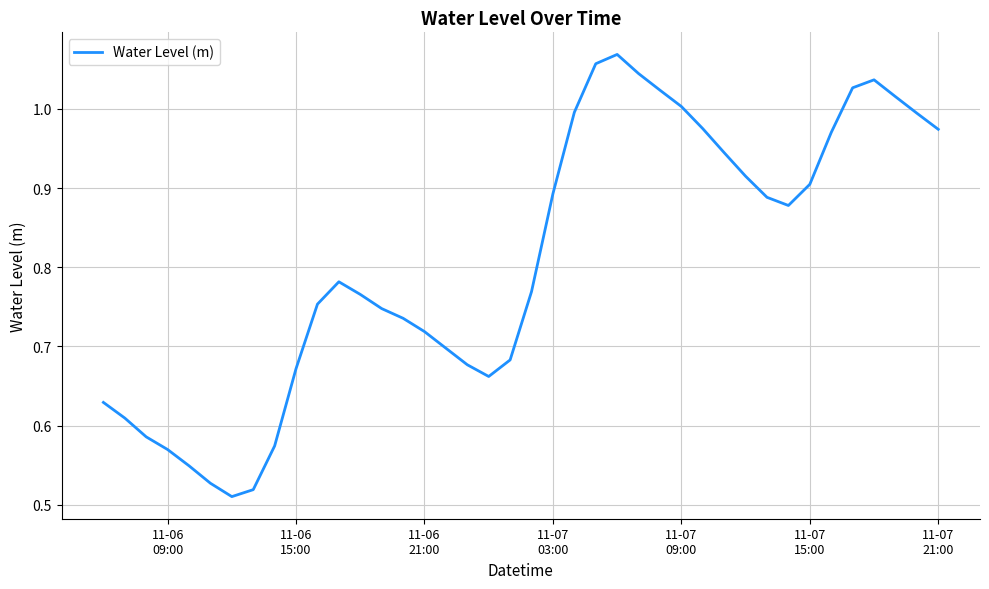

How many lines are shown in the chart?

1